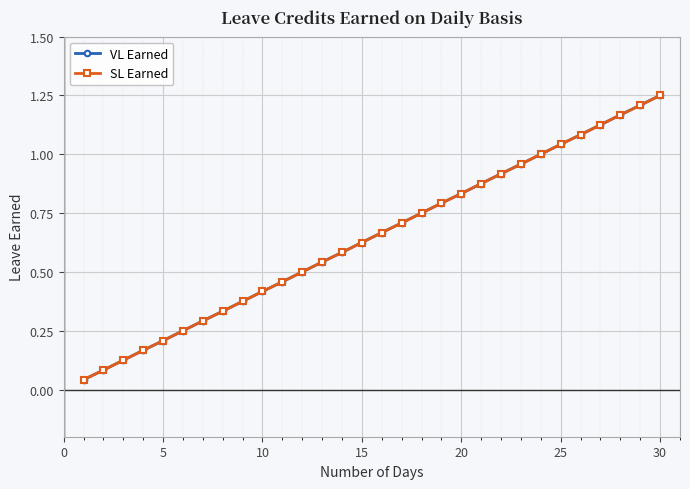

How many lines are shown in the chart?

2